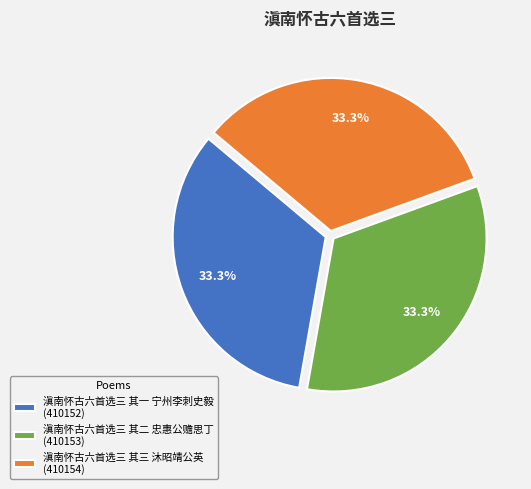

Does any single category account for the majority?

No